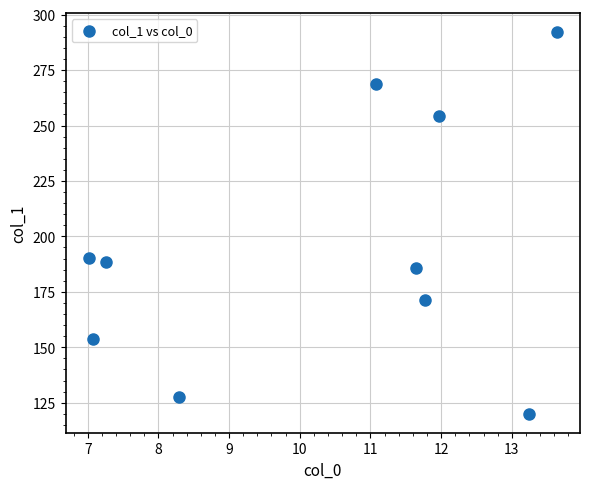

What is the range of Y values (max minus min)?

172.2